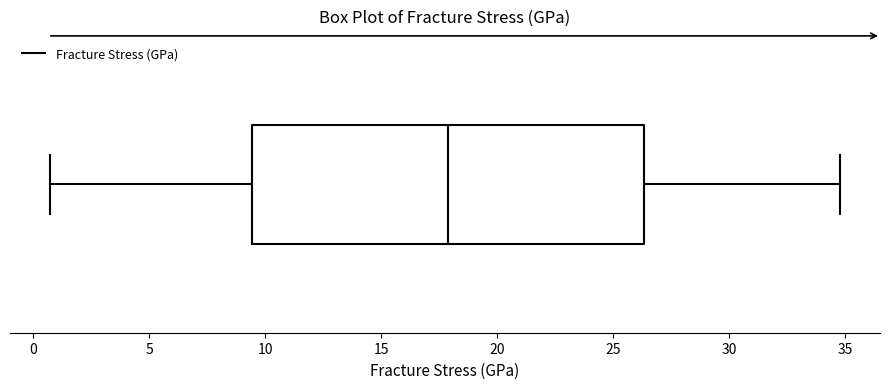

Where is the right edge of the box on the x-axis? The values are not printed on the chart, so give them approximately, as read against the axis.

26.5